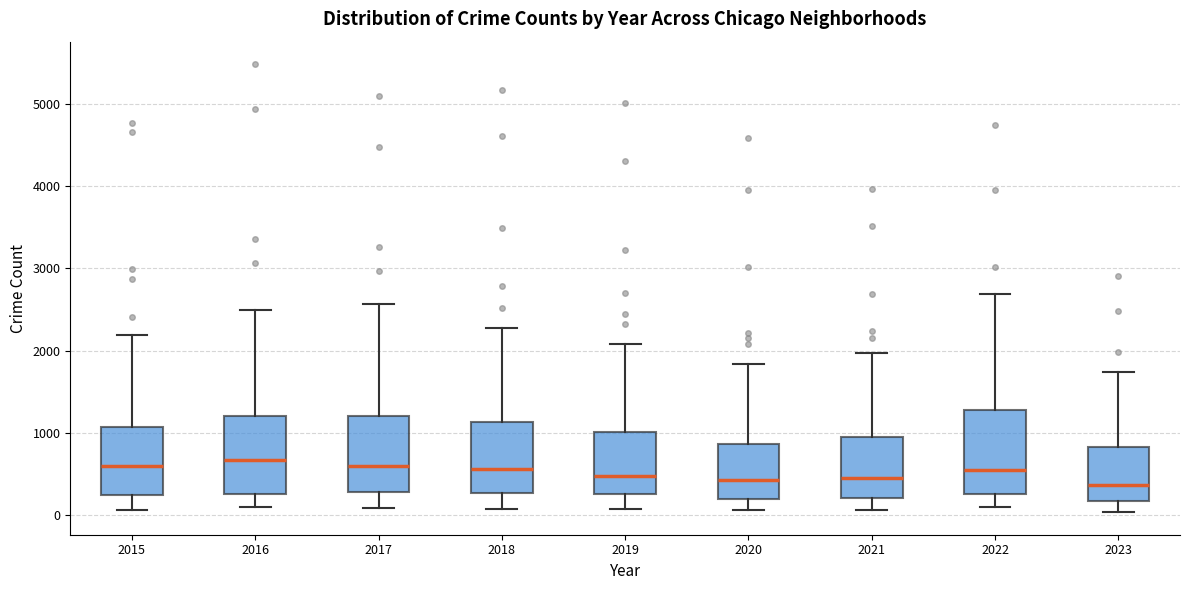

Reading left to right, read every box against the y-axis: the position of its median line, the range the box covers, and the ends of its whiskers. The values are not printed on the chart, so give them approximately, as read against the axis.

2015: median 600, box 300 to 1100, whiskers 100 to 2200
2016: median 700, box 300 to 1200, whiskers 100 to 2500
2017: median 600, box 300 to 1200, whiskers 100 to 2600
2018: median 600, box 300 to 1100, whiskers 100 to 2300
2019: median 500, box 300 to 1000, whiskers 100 to 2100
2020: median 400, box 200 to 900, whiskers 100 to 1800
2021: median 500, box 200 to 900, whiskers 100 to 2000
2022: median 600, box 300 to 1300, whiskers 100 to 2700
2023: median 400, box 200 to 800, whiskers 0 to 1700